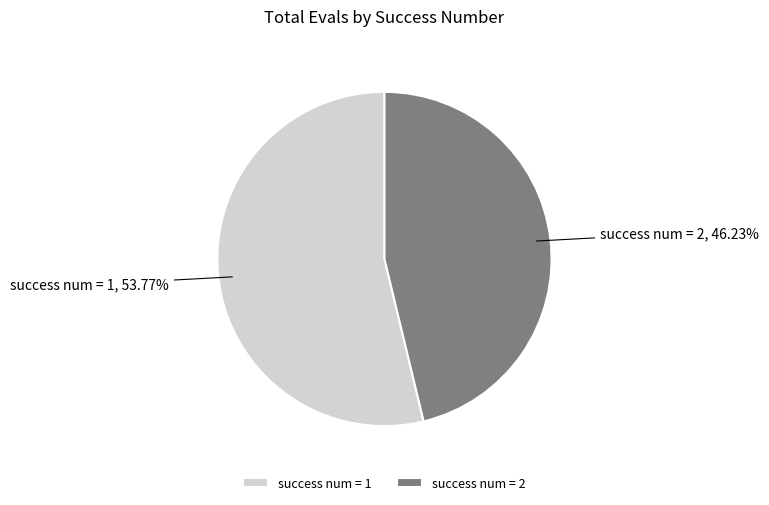

Is there any slice that represents more than half of the pie?

Yes